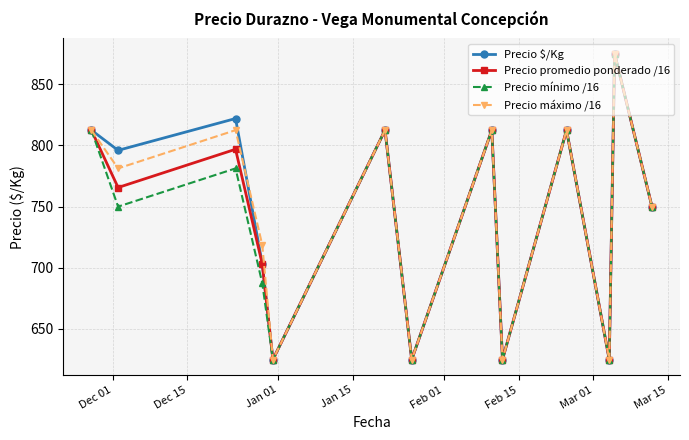

What is the smallest value displayed?

625.0